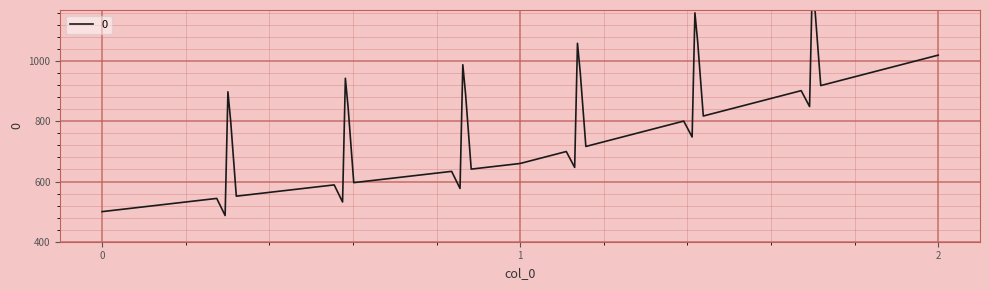

Rank the categories by value from highest to lowest.

2, 1, 0